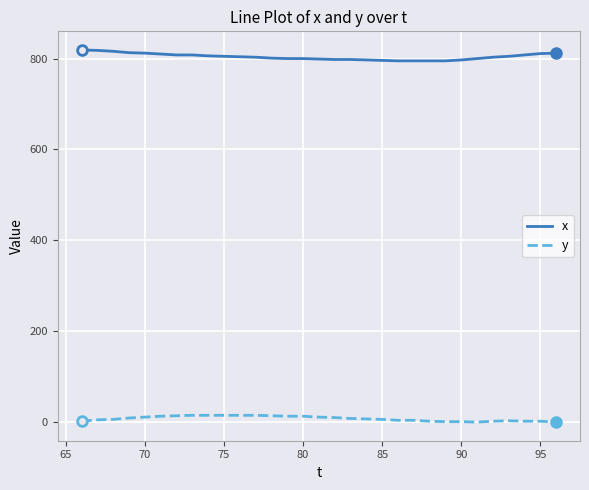

What is the difference between the maximum and minimum values in the x series?

24